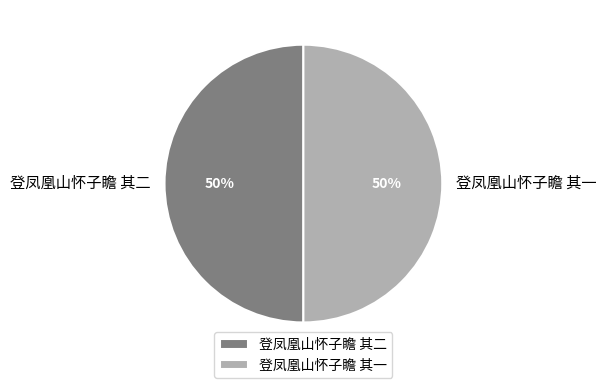

To the nearest percent, what is the average slice percentage?

50%